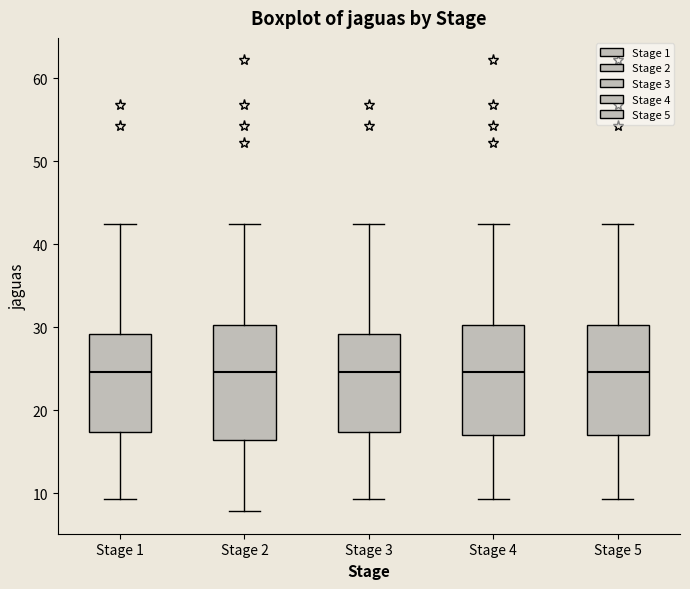

Reading left to right, transcribe this box plot: for each box, give where its median line is, the range the box spans, and where its two whiskers end, as read against the y-axis. The values are not printed on the chart, so give them approximately, as read against the axis.

Stage 1: median 25, box 17 to 29, whiskers 9 to 42
Stage 2: median 25, box 16 to 30, whiskers 8 to 42
Stage 3: median 25, box 17 to 29, whiskers 9 to 42
Stage 4: median 25, box 17 to 30, whiskers 9 to 42
Stage 5: median 25, box 17 to 30, whiskers 9 to 42